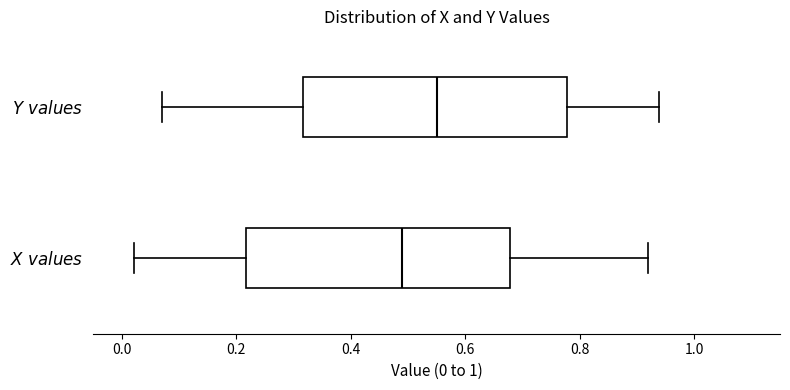

Where does the left whisker of the box for $\it{X\ values}$ end on the x-axis? The values are not printed on the chart, so give them approximately, as read against the axis.

0.02